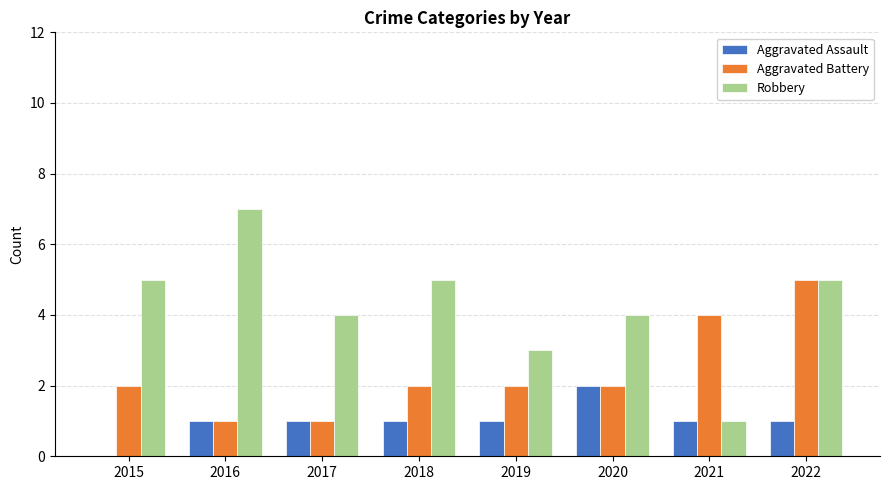

At which category is the sum across all series the highest?

2022